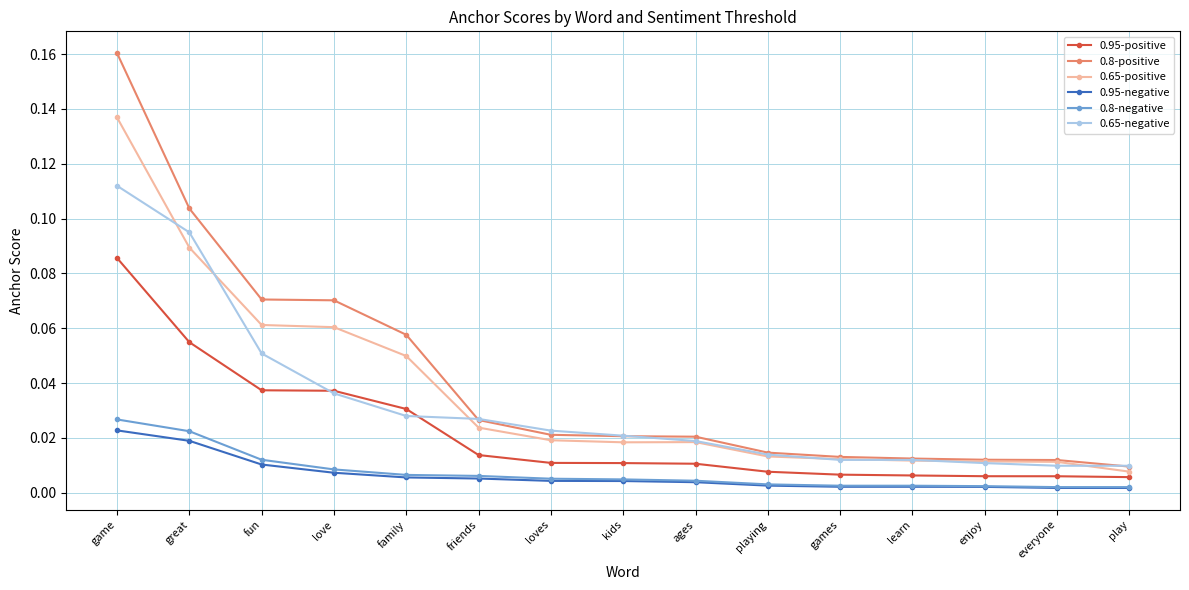

Rank the series by their maximum value, from lowest to highest.

0.95-negative, 0.8-negative, 0.95-positive, 0.65-negative, 0.65-positive, 0.8-positive